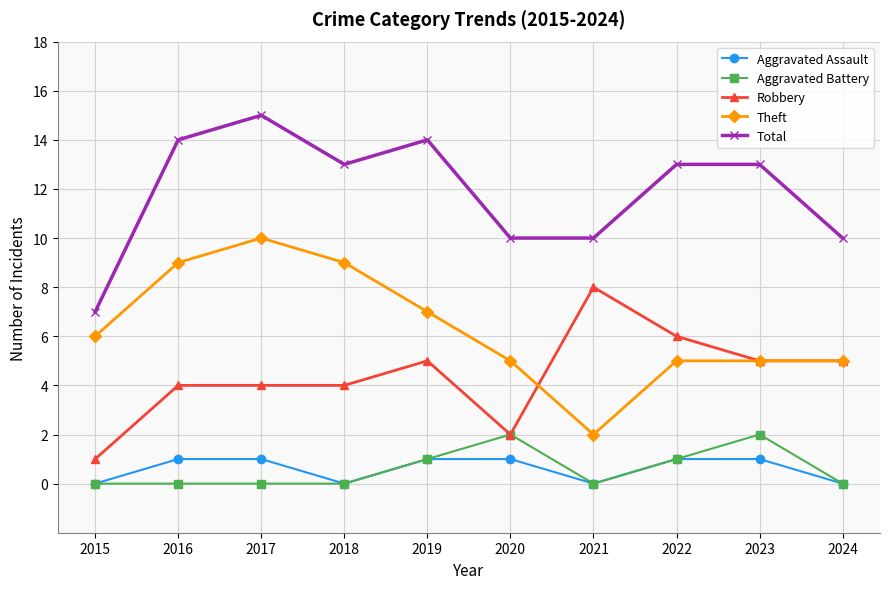

True or false: Robbery and Aggravated Assault intersect in this chart.

False